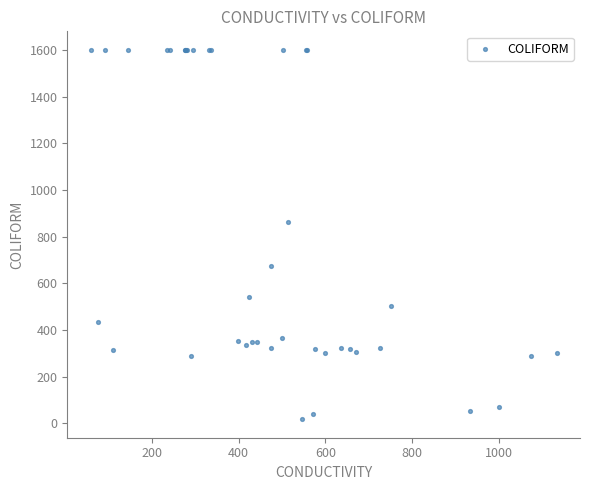

What Y value in the scatter plot is closest to 809?

864